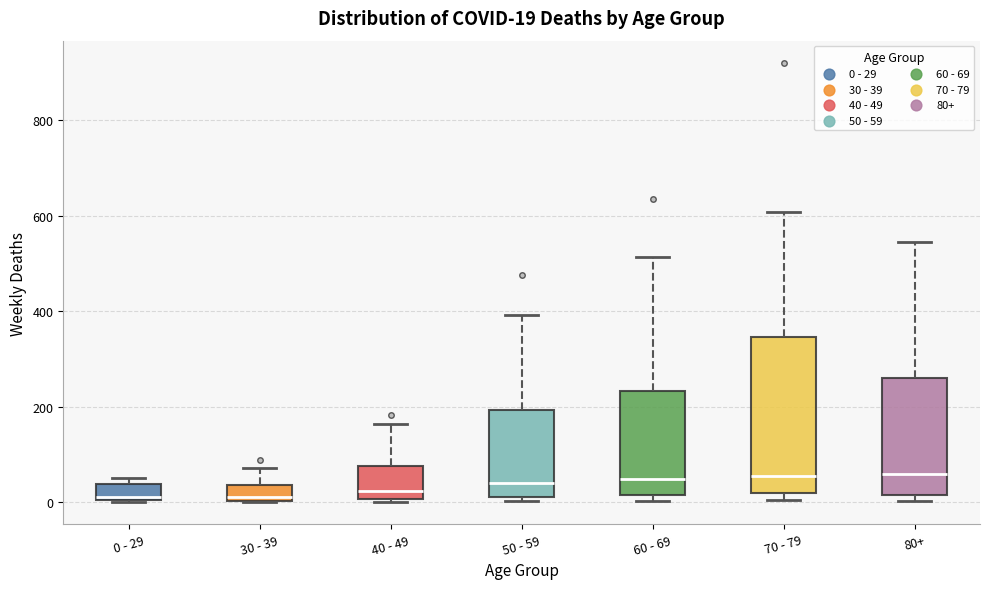

Which box is the tallest, from its lower edge to its upper edge?

70 - 79